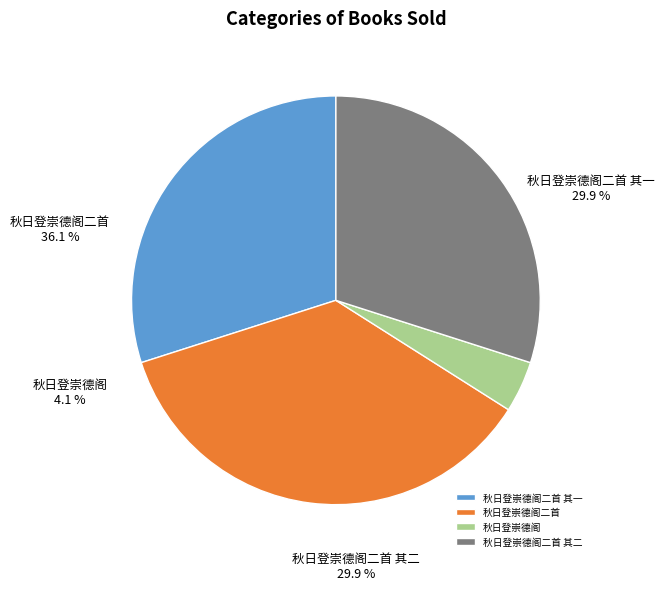

Which slice is the largest?

秋日登崇德阁二首